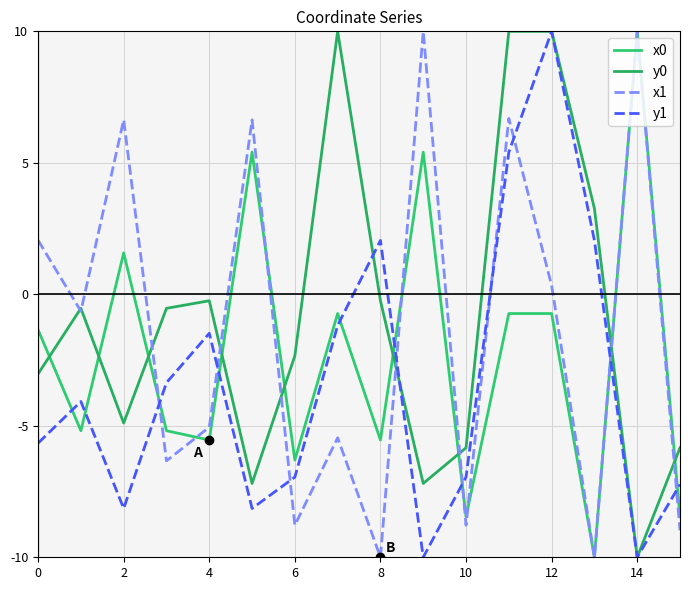

How many values in the x0 series exceed -1?

7